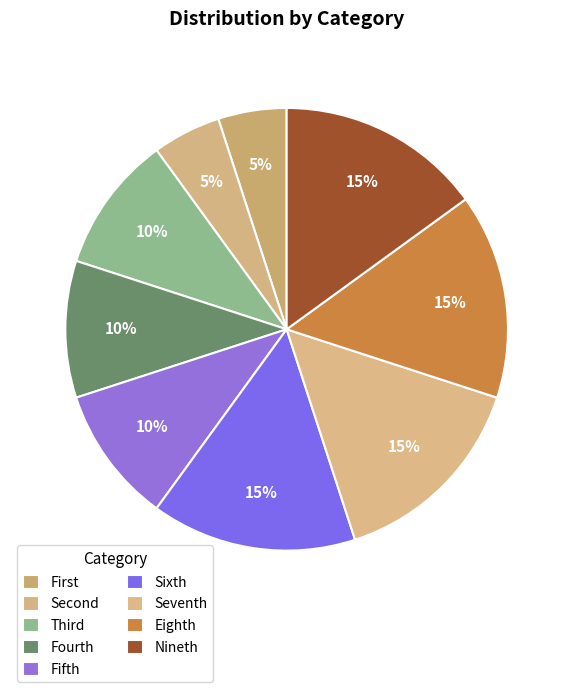

Count the number of slices in the pie.

9